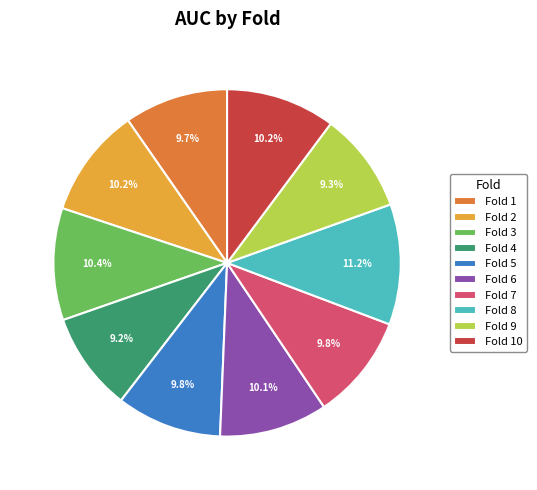

Which category has the biggest portion of the pie?

Fold 8